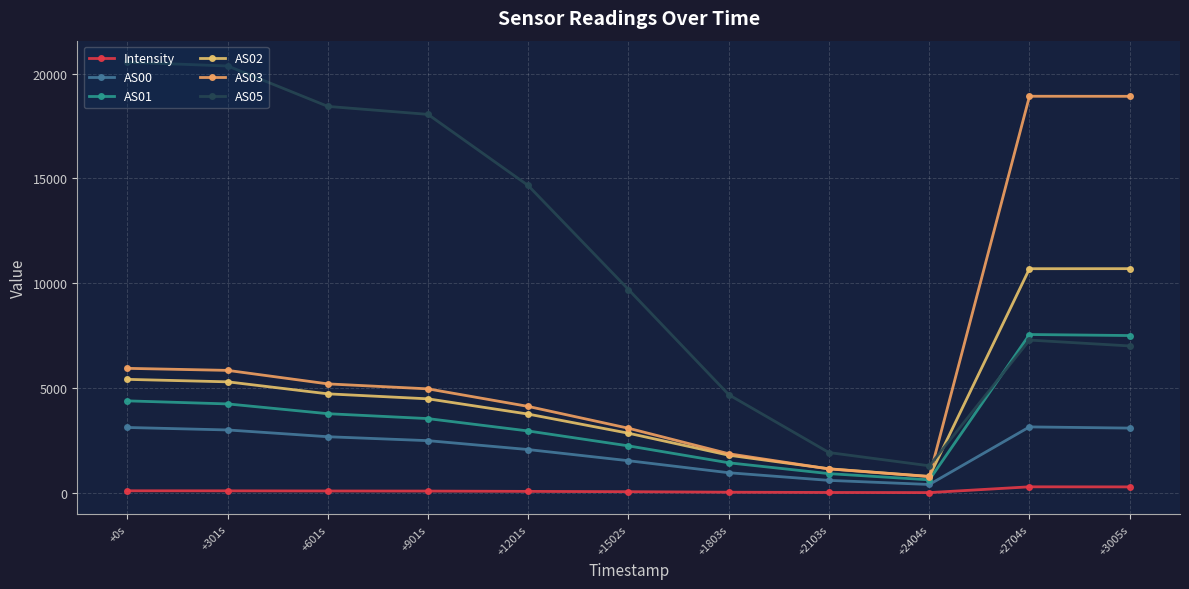

Does the chart display data point markers on the line(s)?

Yes